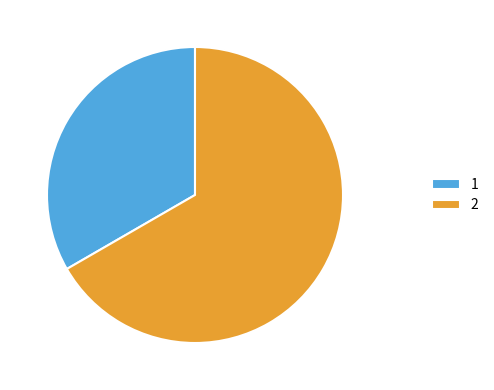

Which slice represents more than half of the pie?

2